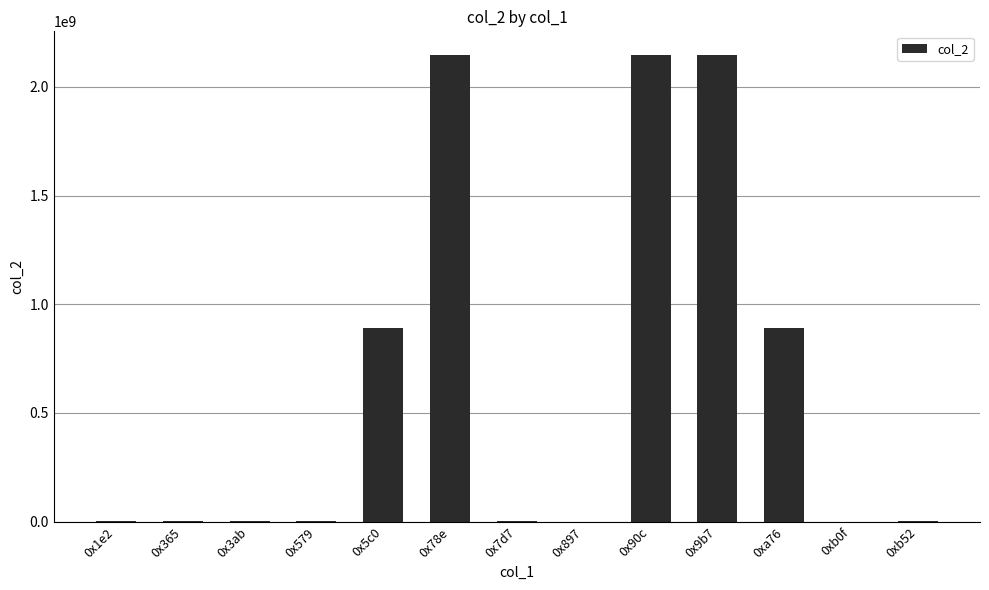

True or false: the data shows 892547382 at 0xa76.

True